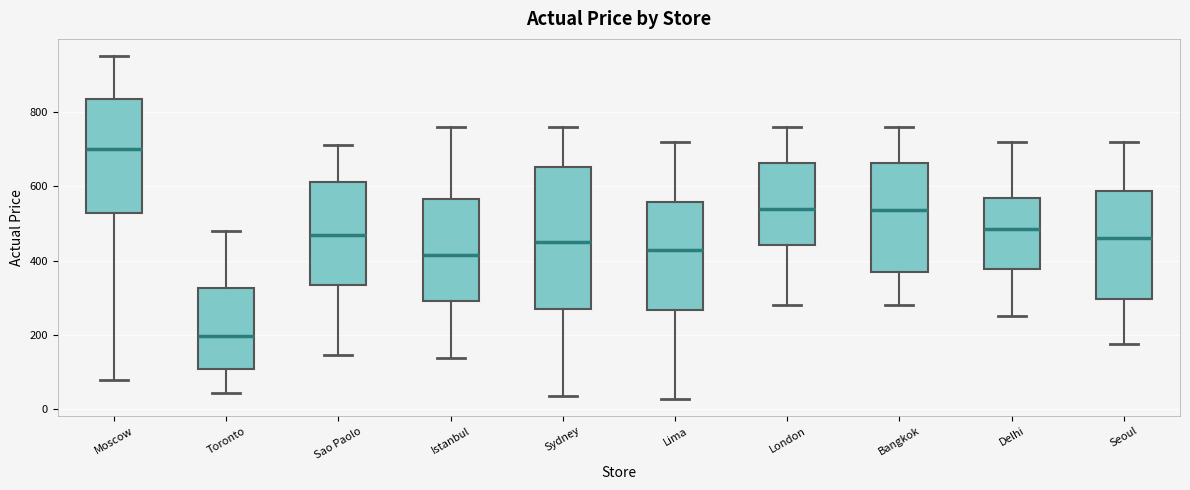

Which box's median line is the lowest?

Toronto